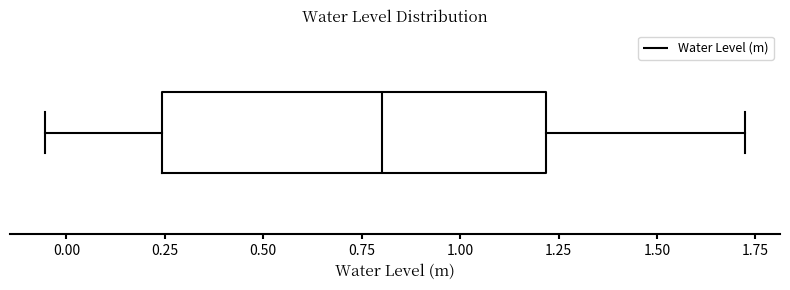

Read this box plot against the x-axis: the position of the median line, the range covered by the box, and the ends of both whiskers. The values are not printed on the chart, so give them approximately, as read against the axis.

median 0.80, box 0.25 to 1.20, whiskers -0.05 to 1.70